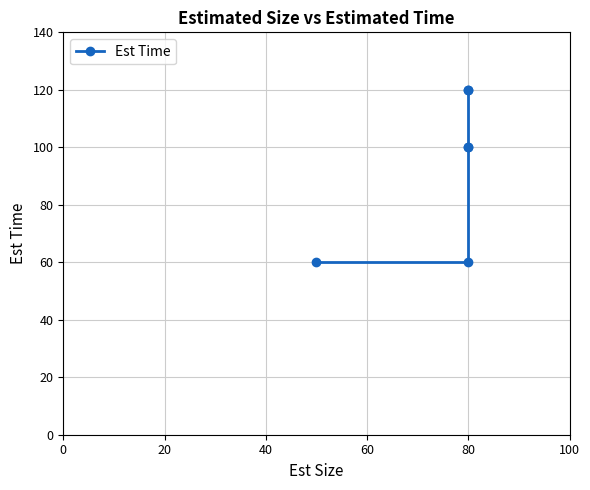

True or false: the data shows 28 at 100.

False